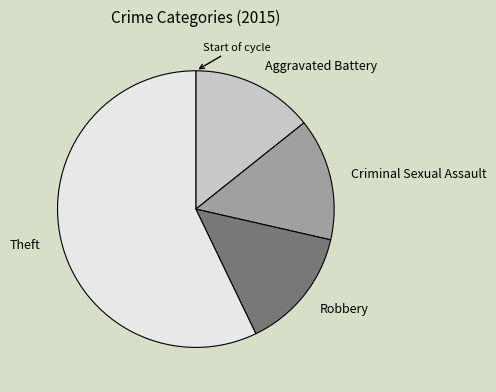

Approximately how many times larger is the value at Robbery compared to Criminal Sexual Assault?

1.0